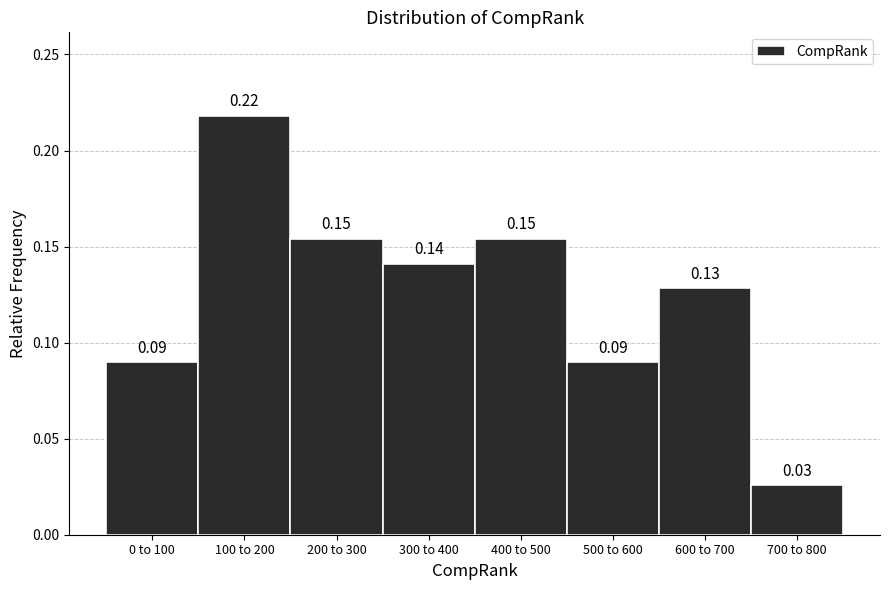

Between 0 to 100 and 200 to 300, which is larger?

200 to 300